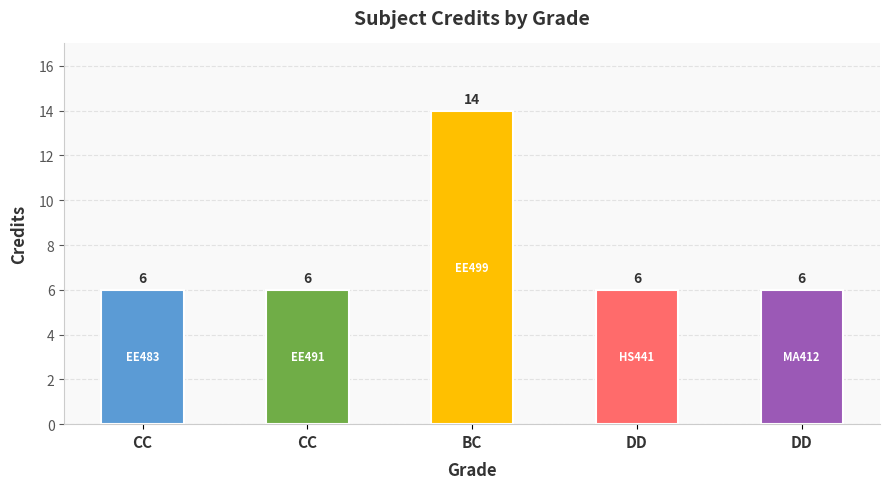

What is the average value?

8